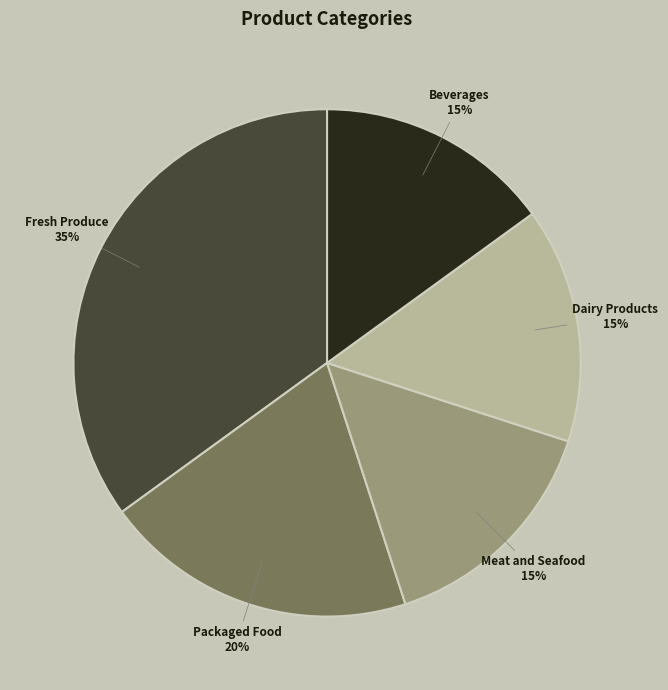

To the nearest percent, what is the difference between the largest and smallest slice percentages?

20%